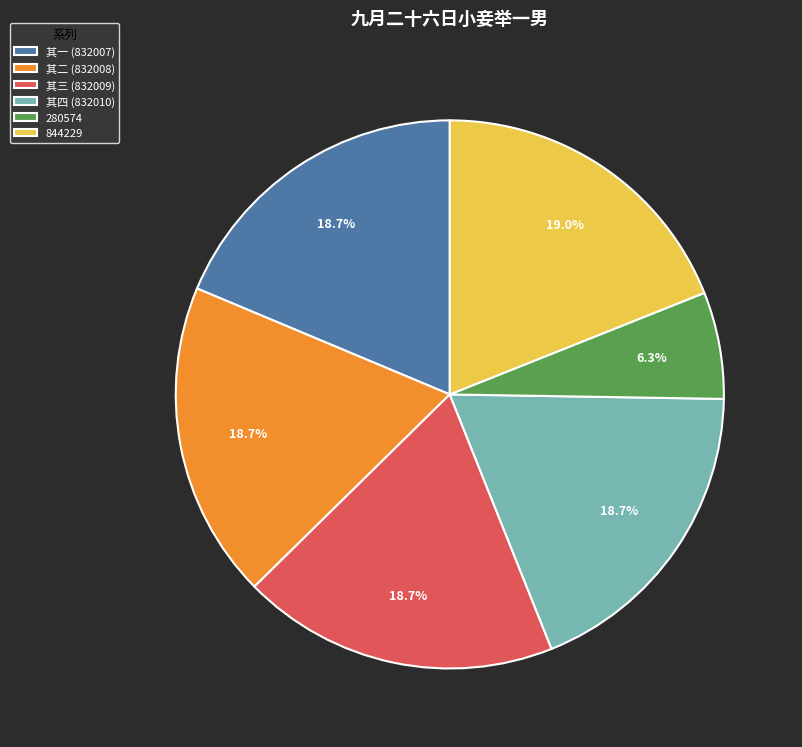

What portion of the pie excludes 其三 (832009)?

81.3%